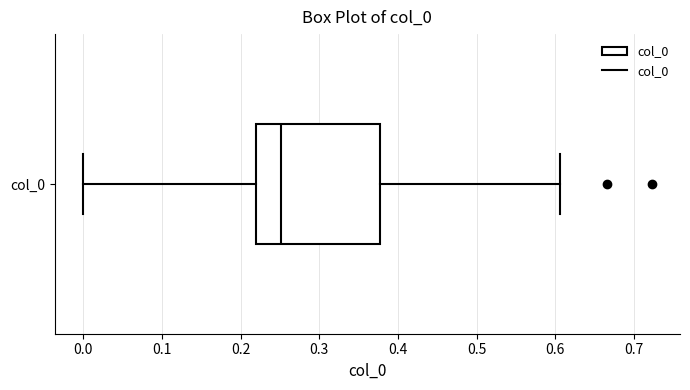

Read this box plot against the x-axis: the position of the median line, the range covered by the box, and the ends of both whiskers. The values are not printed on the chart, so give them approximately, as read against the axis.

median 0.25, box 0.22 to 0.38, whiskers 0.00 to 0.61